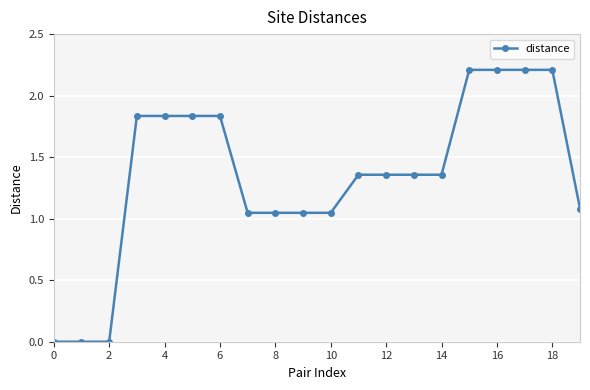

What is the maximum value shown in the chart?

2.2